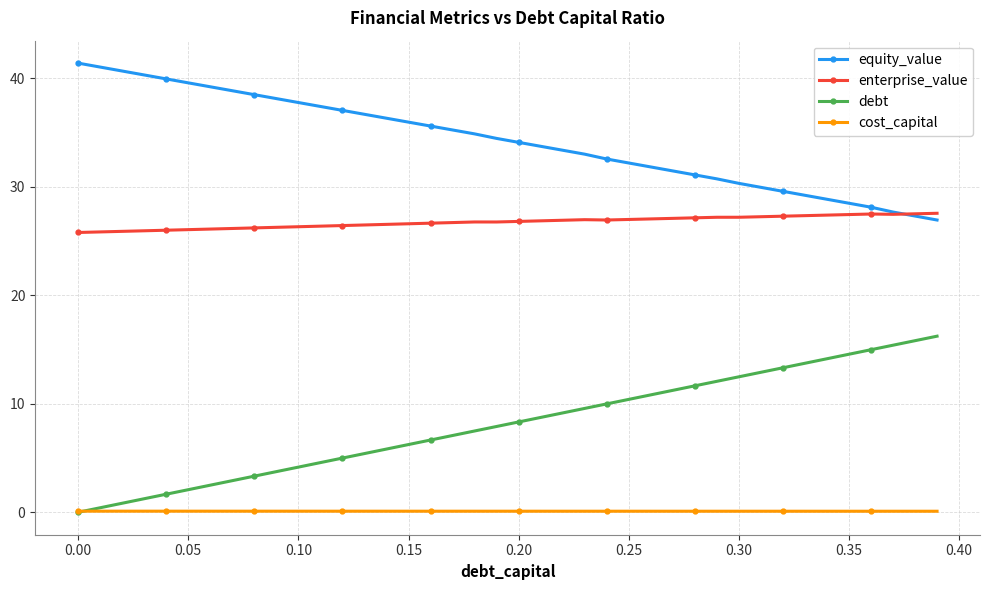

Which series has the largest total across all categories?

equity_value